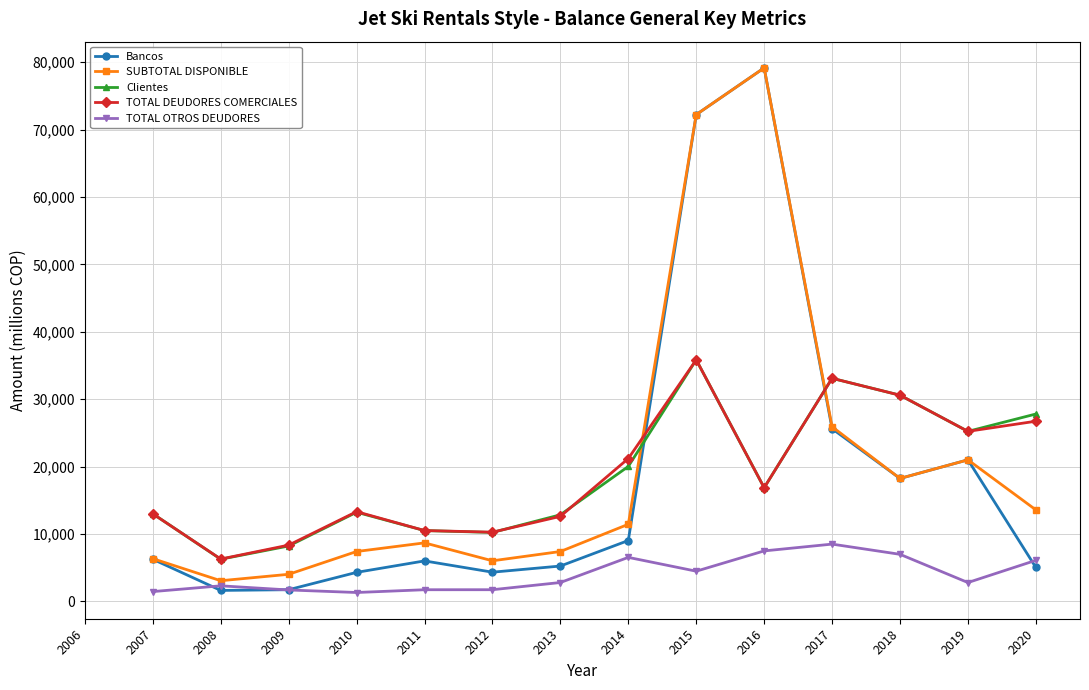

At which category does the chart reach its peak across all series?

2016